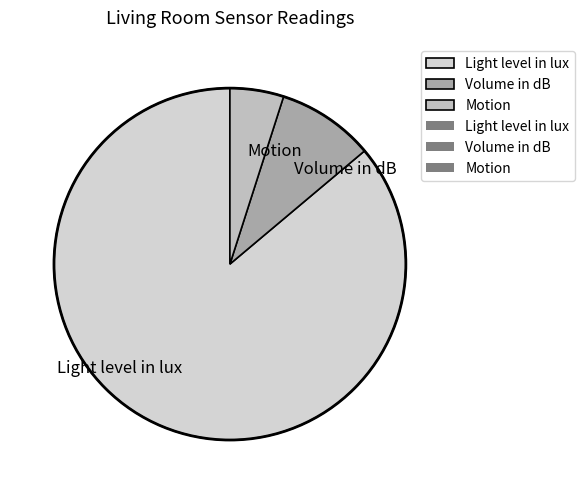

Is the sum of Motion and Light level in lux greater than half?

Yes